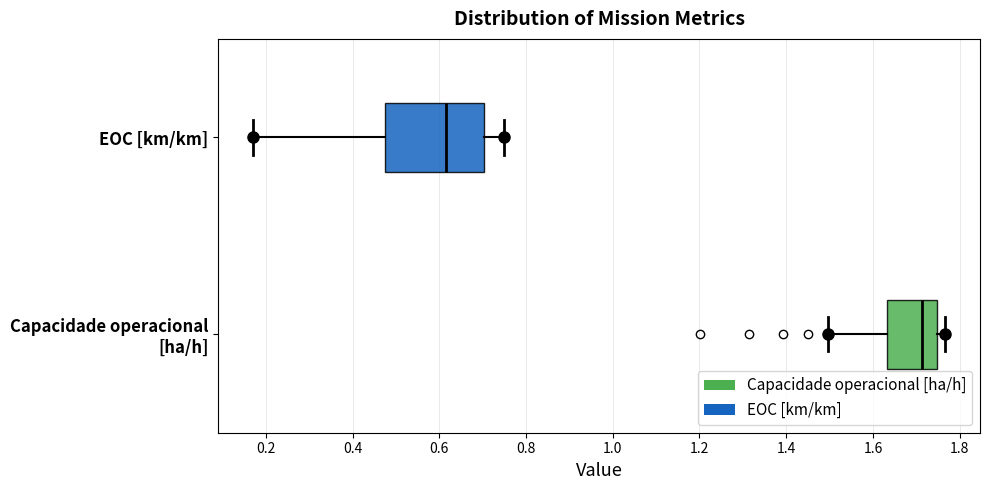

Comparing the boxes themselves (not the whiskers), which one is the widest?

EOC [km/km]